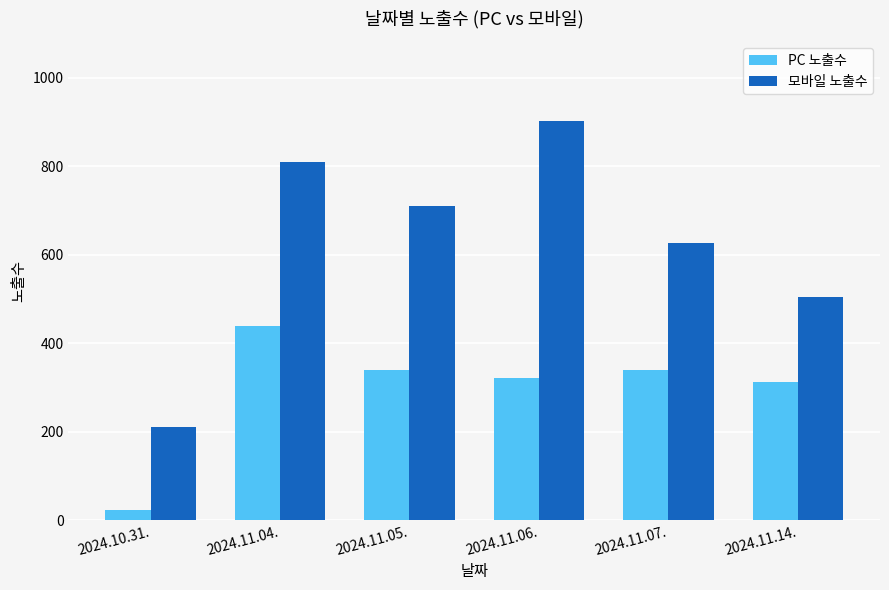

What is the difference between the PC 노출수 values at 2024.11.05. and 2024.10.31.?

317